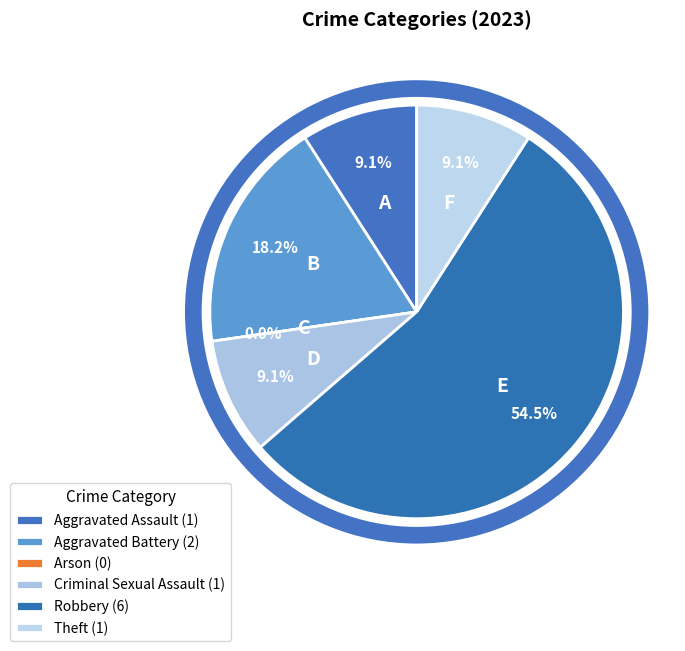

Is it true that Aggravated Battery is 18% of the pie?

True